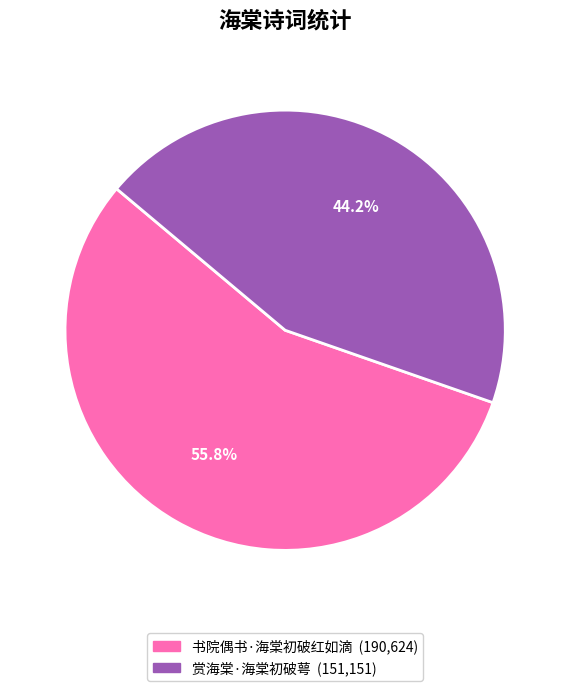

To the nearest percent, what is the difference between the largest and smallest slice percentages?

12%